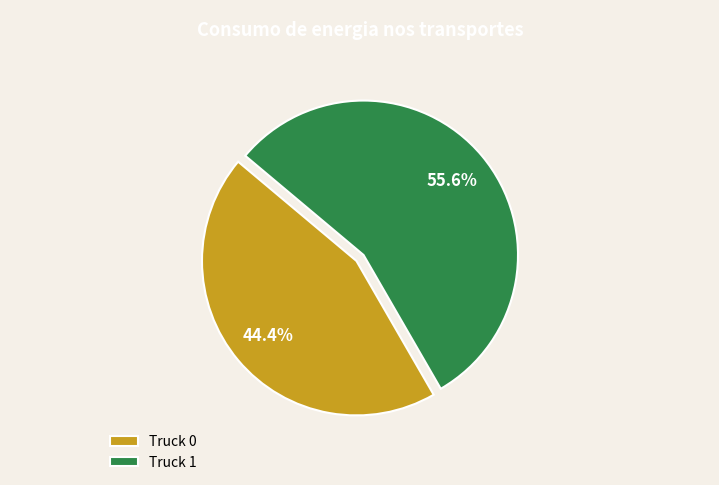

How many slices are in this pie chart?

2